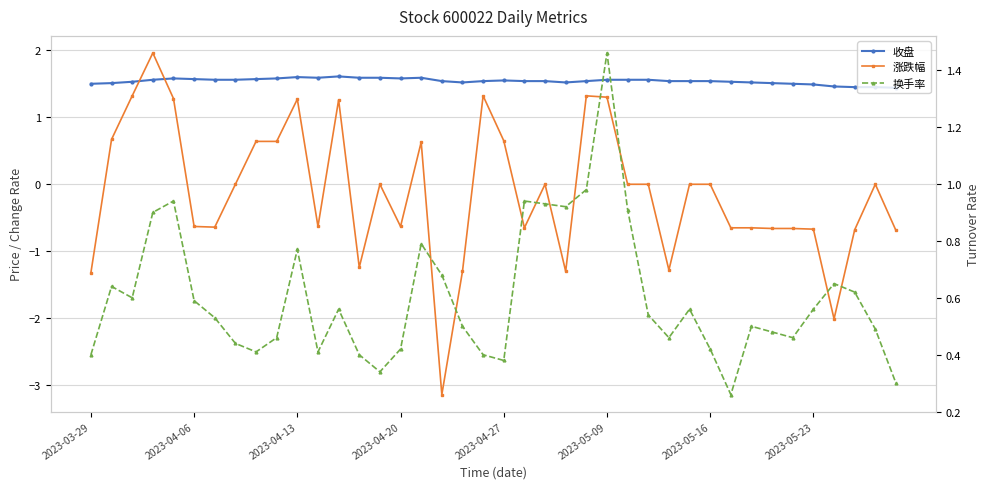

List the series in order of their overall mean, lowest first.

涨跌幅, 换手率, 收盘